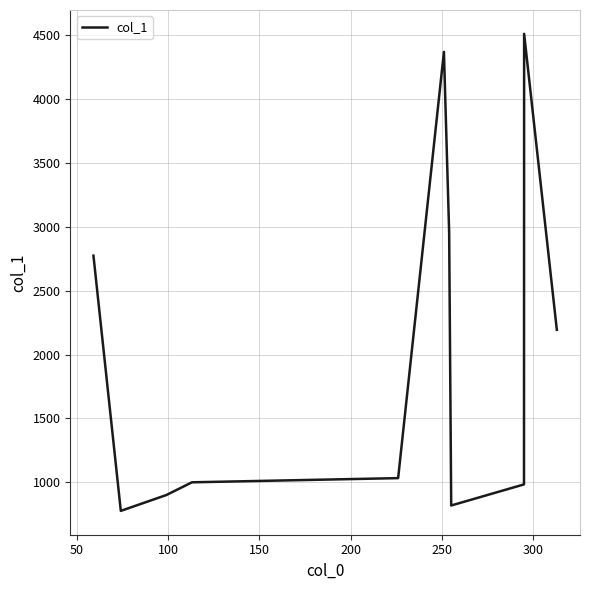

What is the greatest value displayed?

4511.9